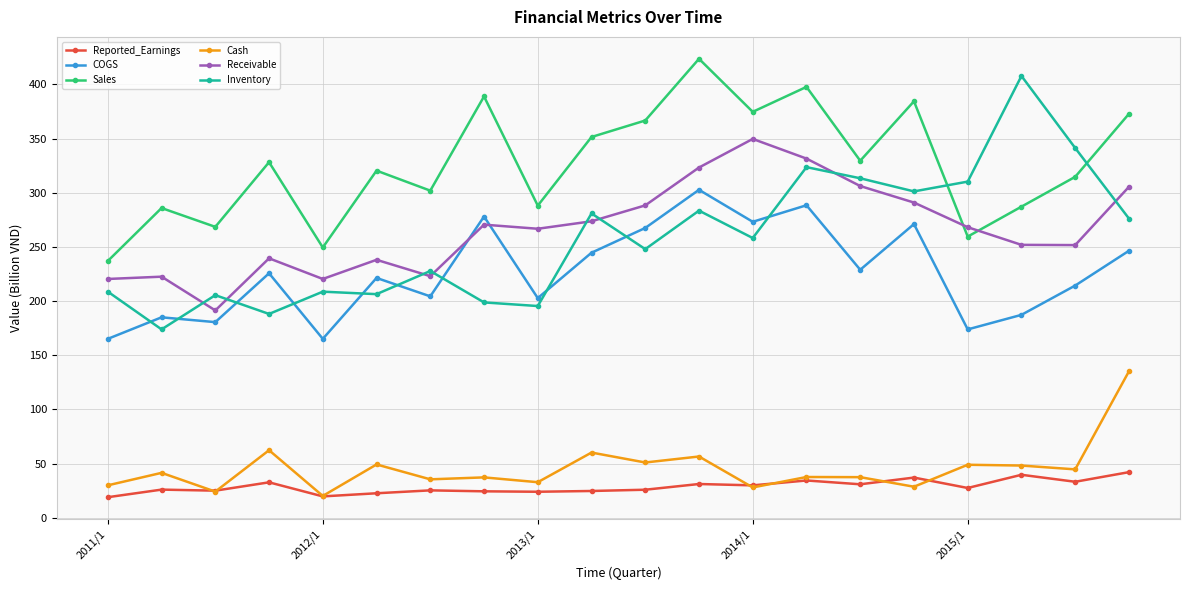

List the series in order of their peak value, lowest first.

Reported_Earnings, Cash, COGS, Receivable, Inventory, Sales